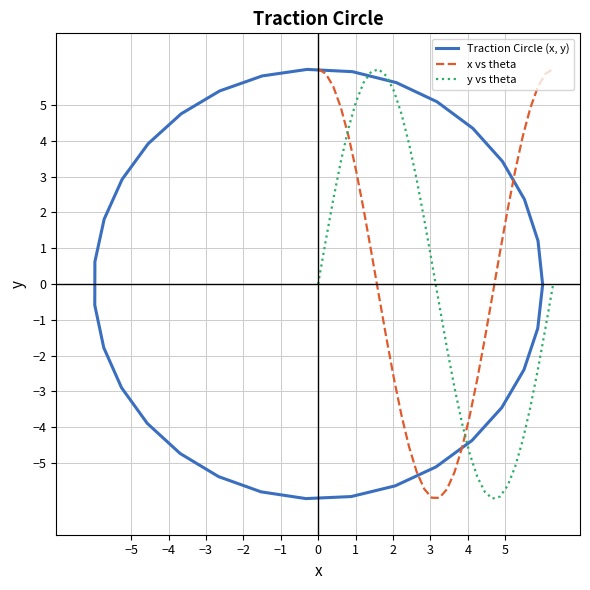

Reading right to left, extract all data points from this chart.

x: 6.0	5.9	5.5	4.9	4.1	3.1	2.1	0.9	-0.3	-1.5	-2.7	-3.7	-4.6	-5.3	-5.7	-6.0	-6.0	-5.7	-5.2	-4.5	-3.7	-2.6	-1.5	-0.3	0.9	2.1	3.2	4.1	4.9	5.5	5.9	6.0
y: -0.0	-1.2	-2.4	-3.5	-4.4	-5.1	-5.6	-5.9	-6.0	-5.8	-5.4	-4.7	-3.9	-2.9	-1.8	-0.6	0.6	1.8	2.9	3.9	4.8	5.4	5.8	6.0	5.9	5.6	5.1	4.3	3.4	2.4	1.2	0.0